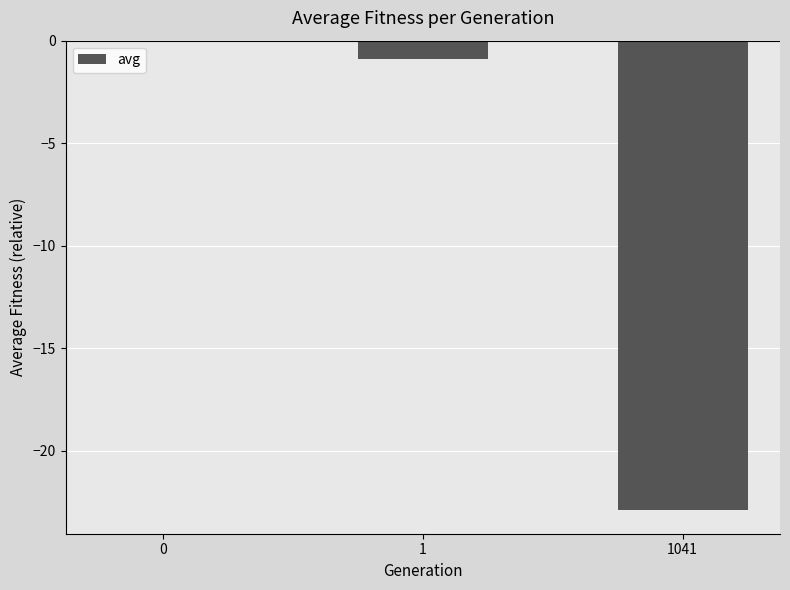

Reading left to right, list all the values displayed in this chart.

0.0	-0.9	-22.9